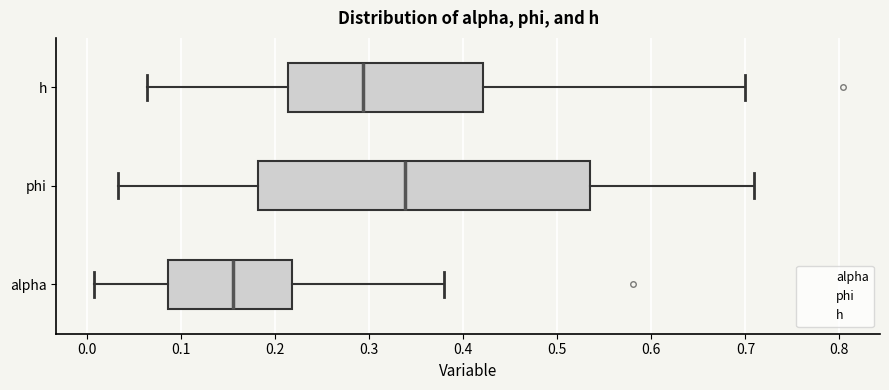

Which box has the furthest to the right median line?

phi